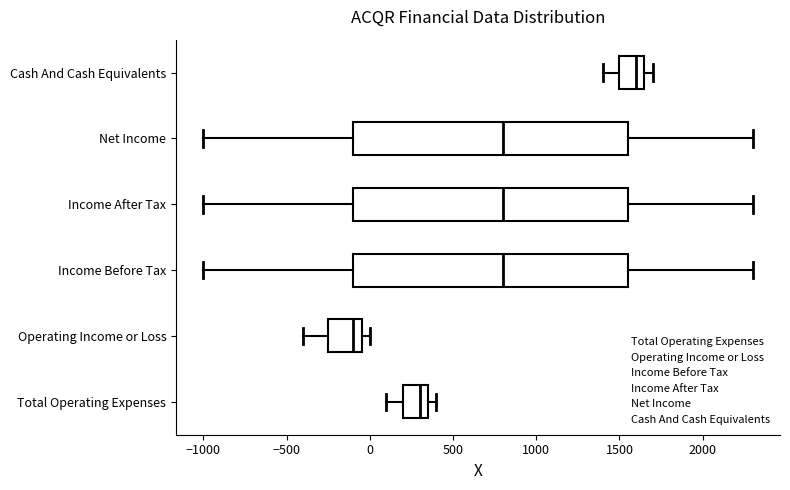

Reading bottom to top, transcribe this box plot: for each box, give where its median line is, the range the box spans, and where its two whiskers end, as read against the x-axis. The values are not printed on the chart, so give them approximately, as read against the axis.

Total Operating Expenses: median 300, box 200 to 350, whiskers 100 to 400
Operating Income or Loss: median -100, box -250 to -50, whiskers -400 to 0
Income Before Tax: median 800, box -100 to 1550, whiskers -1000 to 2300
Income After Tax: median 800, box -100 to 1550, whiskers -1000 to 2300
Net Income: median 800, box -100 to 1550, whiskers -1000 to 2300
Cash And Cash Equivalents: median 1600, box 1500 to 1650, whiskers 1400 to 1700